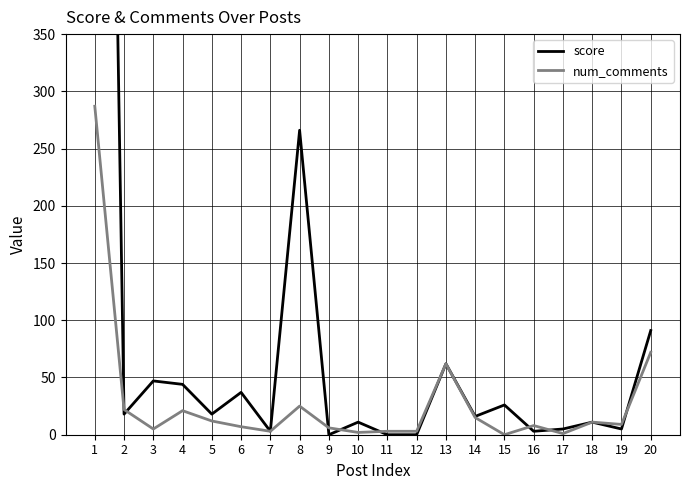

Is the value of num_comments at 16 greater than the value of score at 5?

No